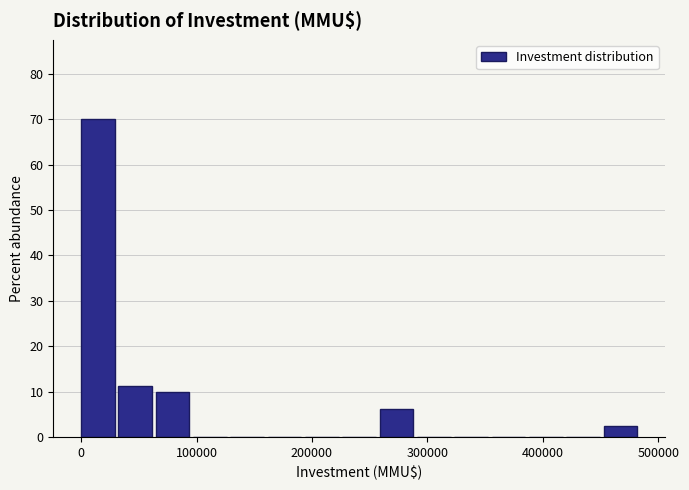

Around what value on the x-axis is the tallest bar? Give the approximate position of its centre, as read against the axis.

10000